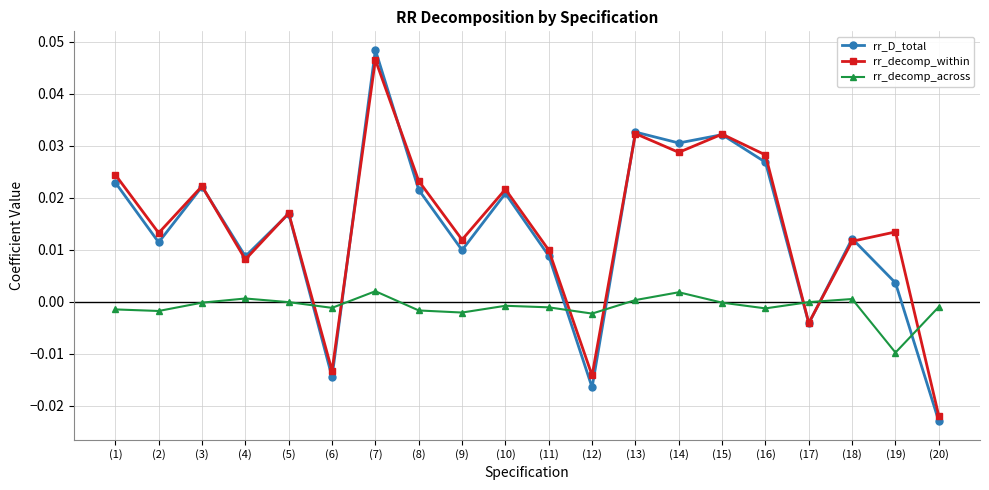

At which label does rr_D_total reach its peak?

(7)